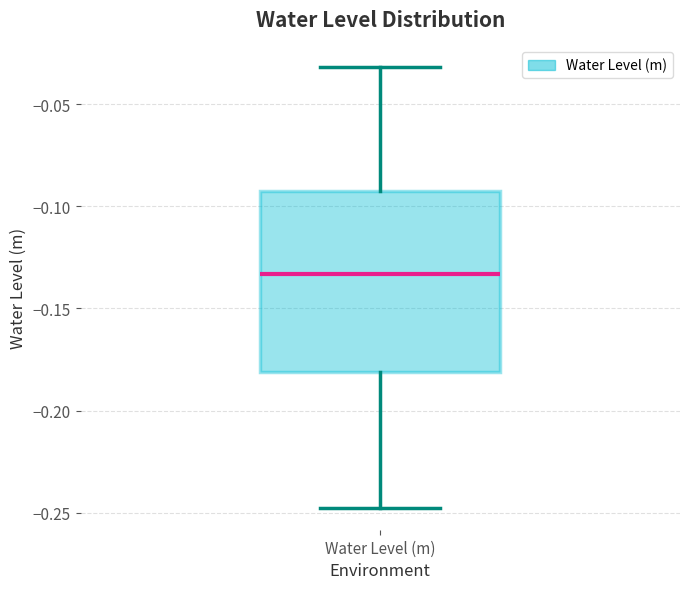

Read this box plot against the y-axis: the position of the median line, the range covered by the box, and the ends of both whiskers. The values are not printed on the chart, so give them approximately, as read against the axis.

median -0.135, box -0.180 to -0.095, whiskers -0.250 to -0.030